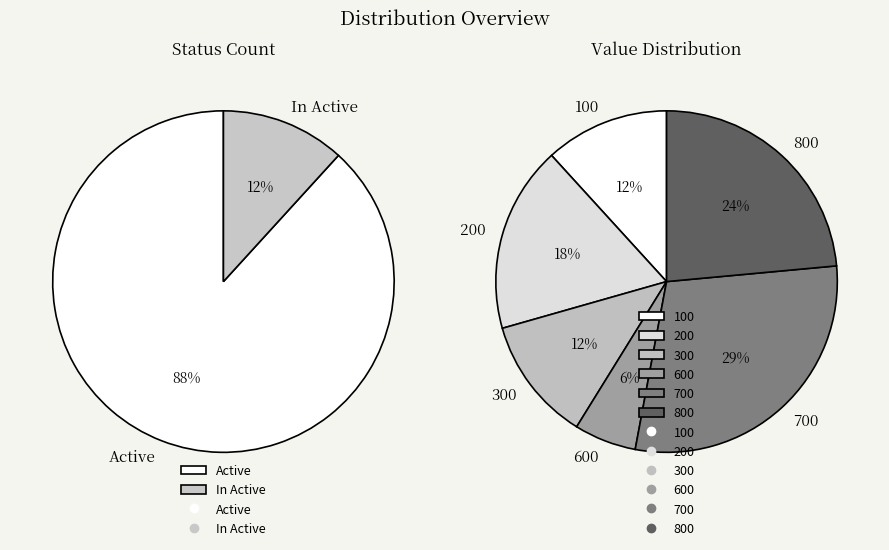

What is the ratio of the value at In Active to the value at Active?

0.1